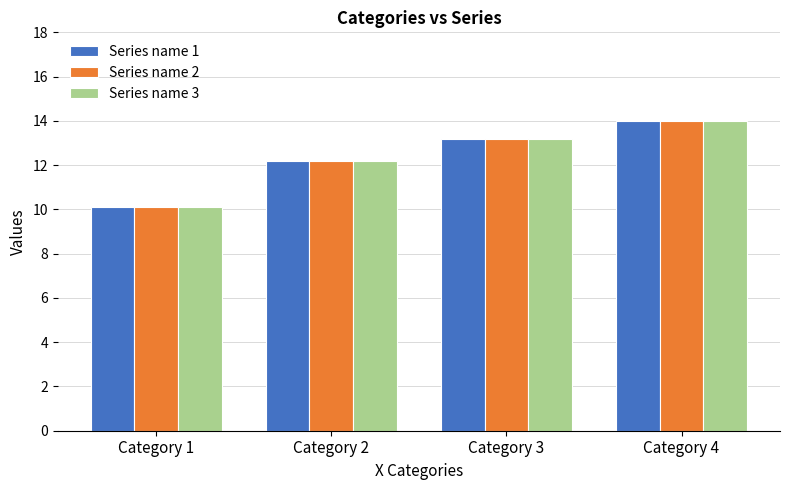

What is the sum of the Series name 3 values at Category 2 and Category 4?

26.2